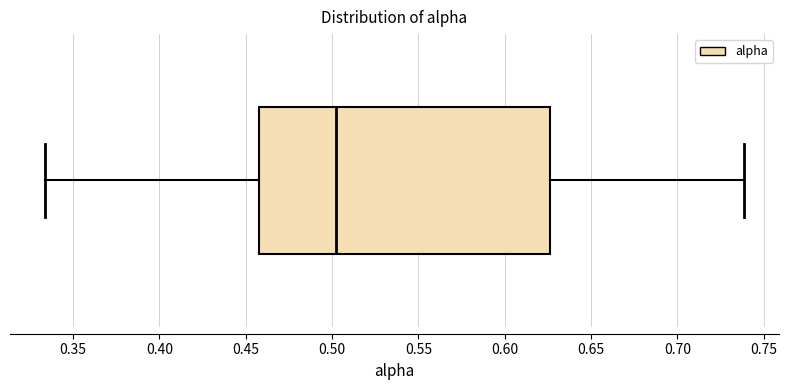

Where does the median line of the box sit on the x-axis? The values are not printed on the chart, so give them approximately, as read against the axis.

0.500